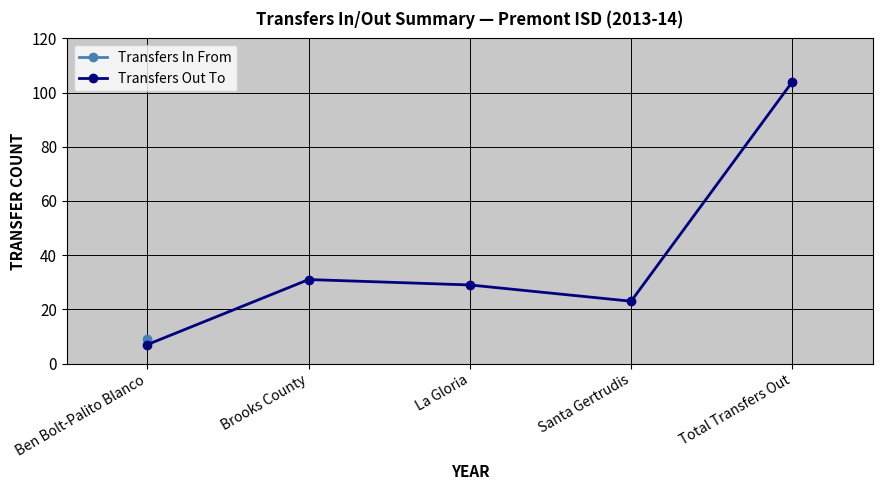

What is the change in value from Brooks County to Santa Gertrudis?

-8